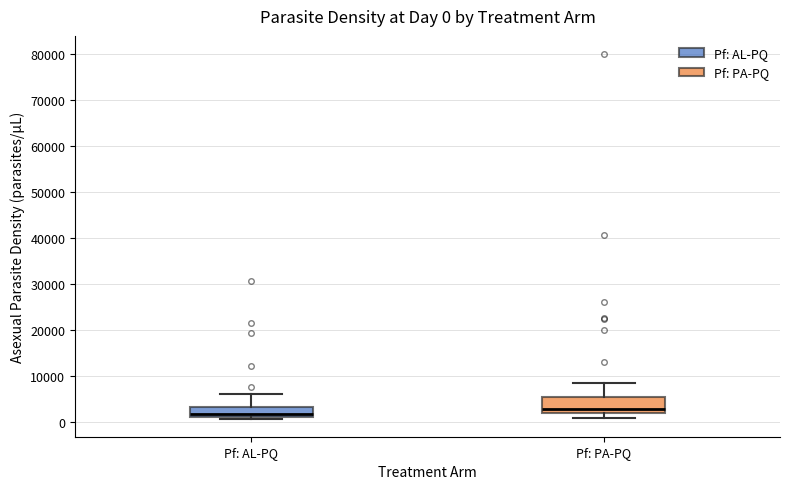

Comparing the boxes themselves (not the whiskers), which one is the tallest?

Pf: PA-PQ